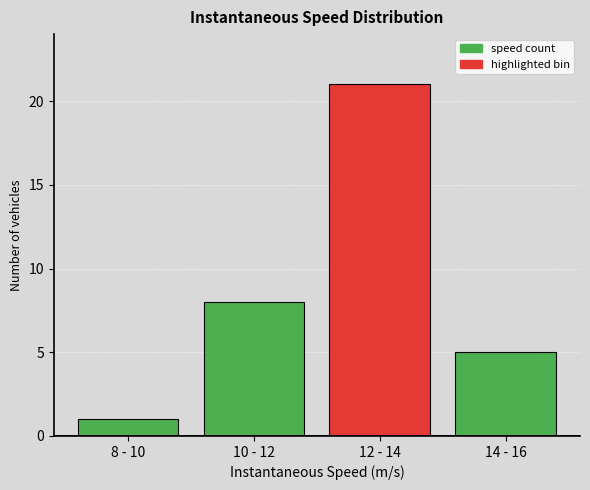

Reading right to left, extract all data points from this chart.

14 - 16=5	12 - 14=21	10 - 12=8	8 - 10=1